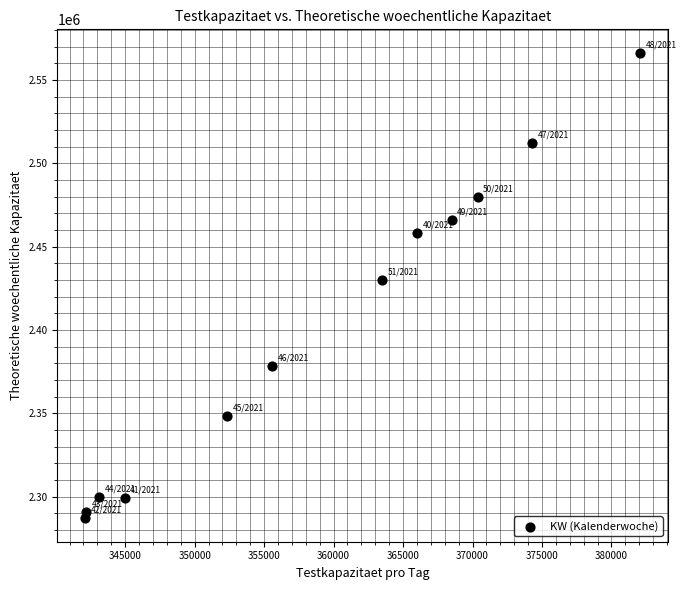

What Y value in the scatter plot is closest to 2426741?

2430272